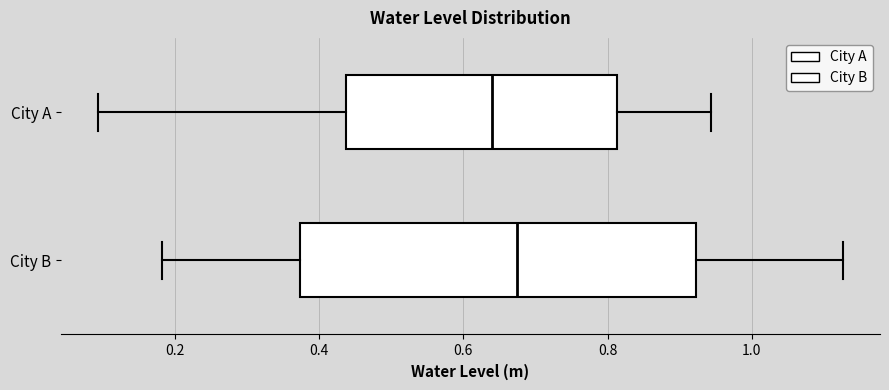

Where is the left edge of the box for City A on the x-axis? The values are not printed on the chart, so give them approximately, as read against the axis.

0.44